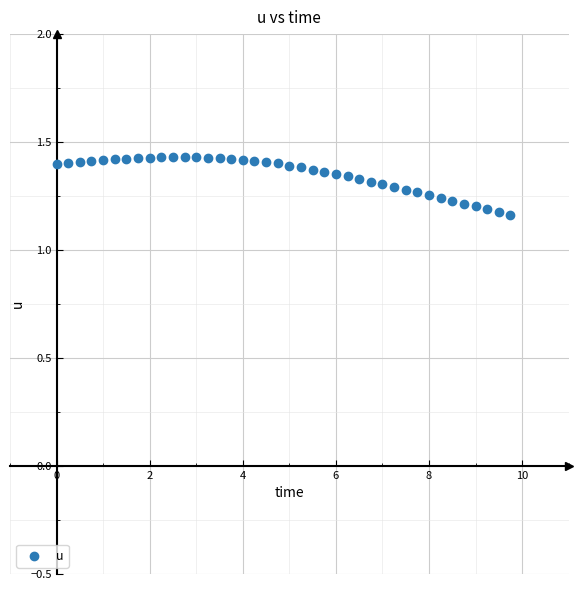

What is the range of Y values (max minus min)?

0.3